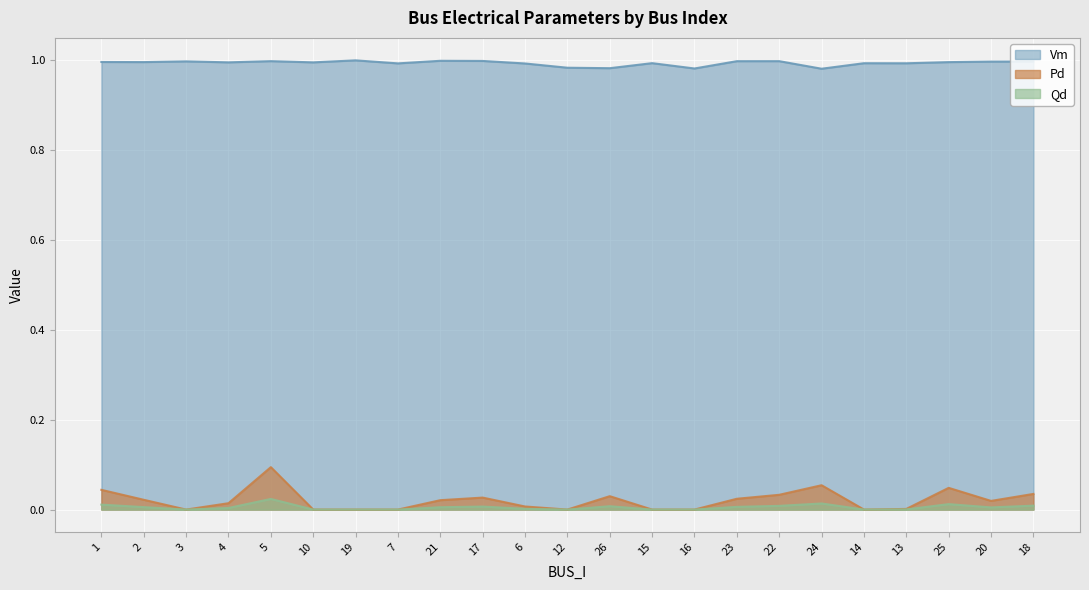

How many data points does each series have?

23